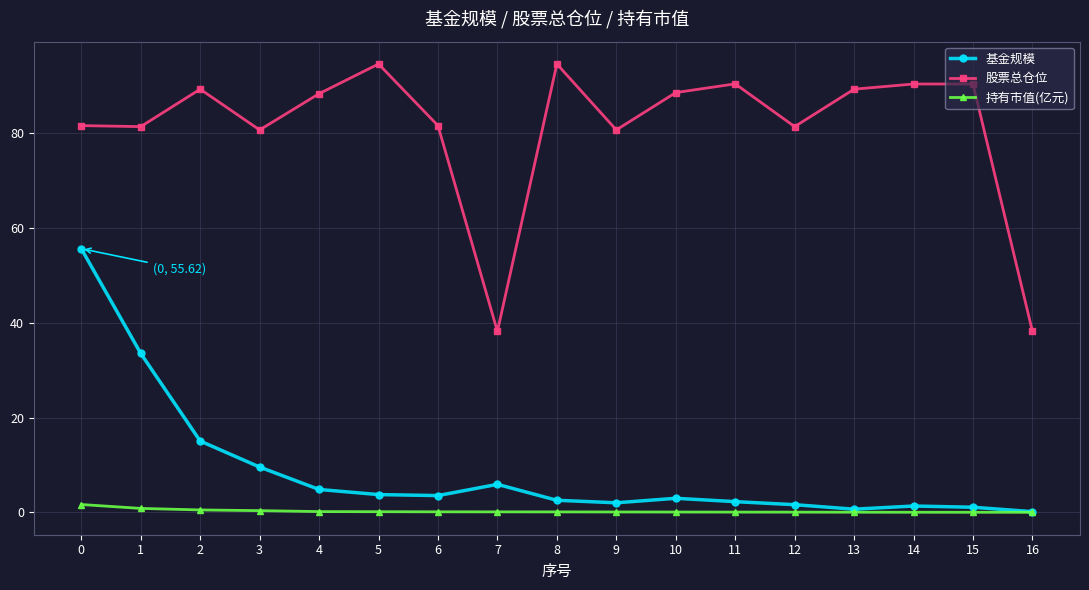

Rank the series by their maximum value, from lowest to highest.

持有市值(亿元), 基金规模, 股票总仓位